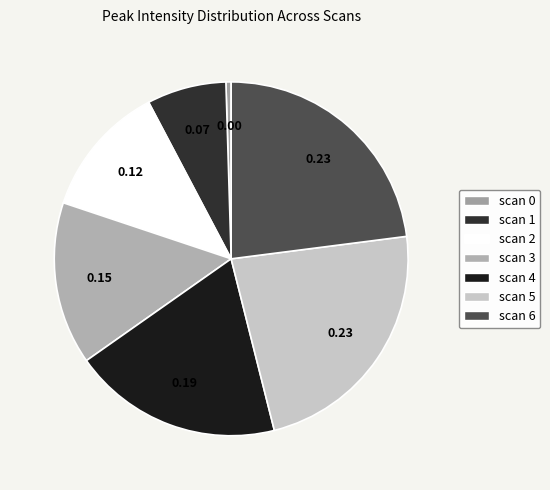

Is there a majority slice in this chart?

No